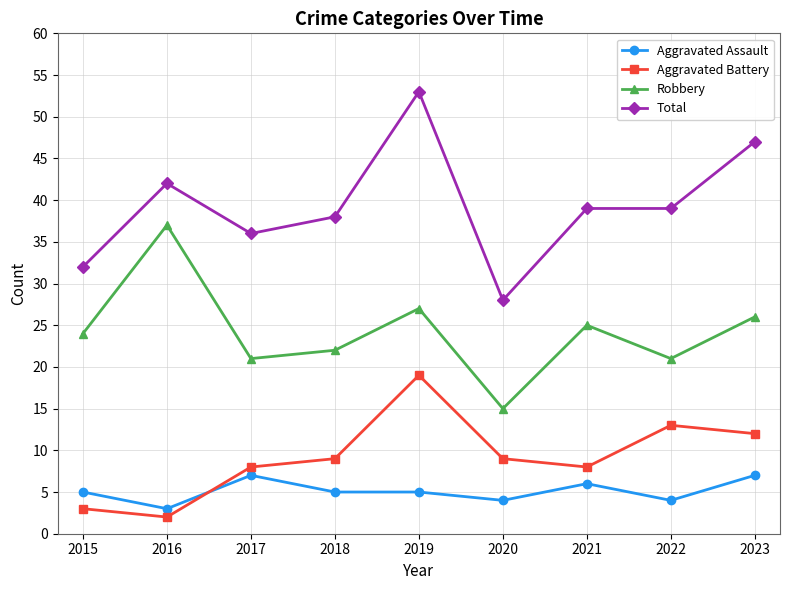

Between 2020 and 2021, which series saw the biggest shift?

Total